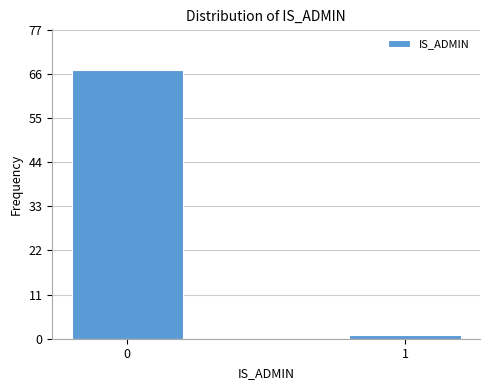

Reading left to right, what are all the values shown in this chart?

67	1